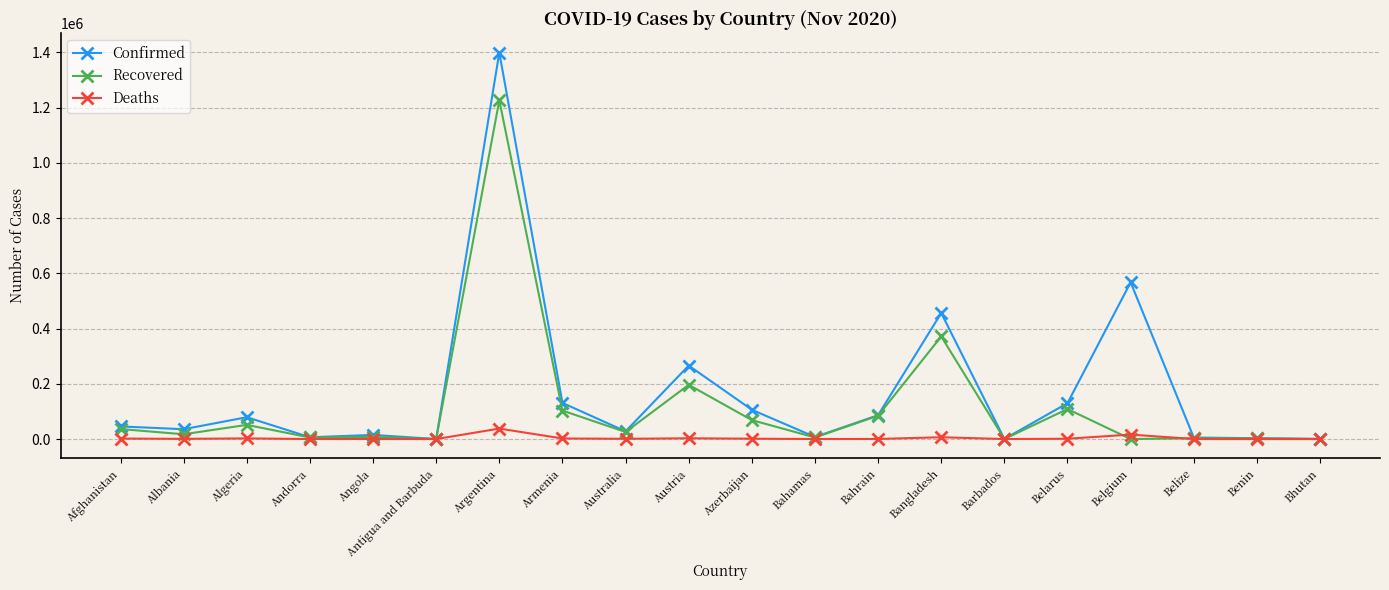

At how many categories does at least one series exceed 735888?

1